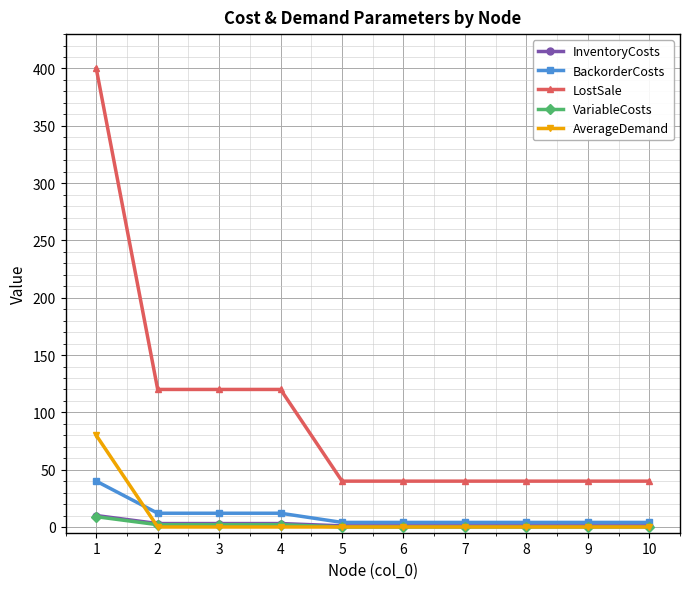

What is the maximum value for AverageDemand?

80